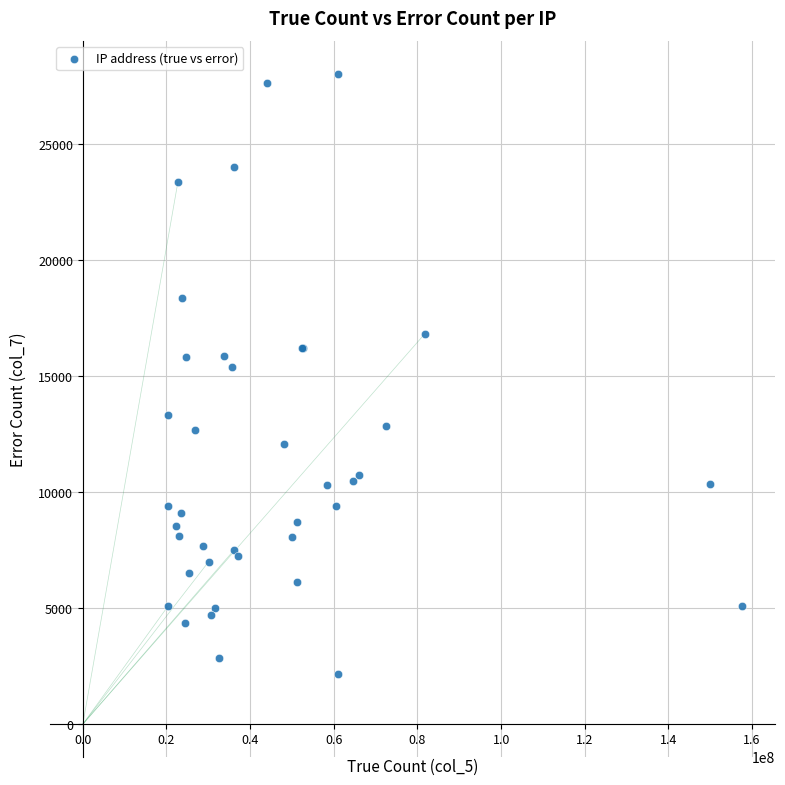

What Y value in the scatter plot is closest to 15101?

15410